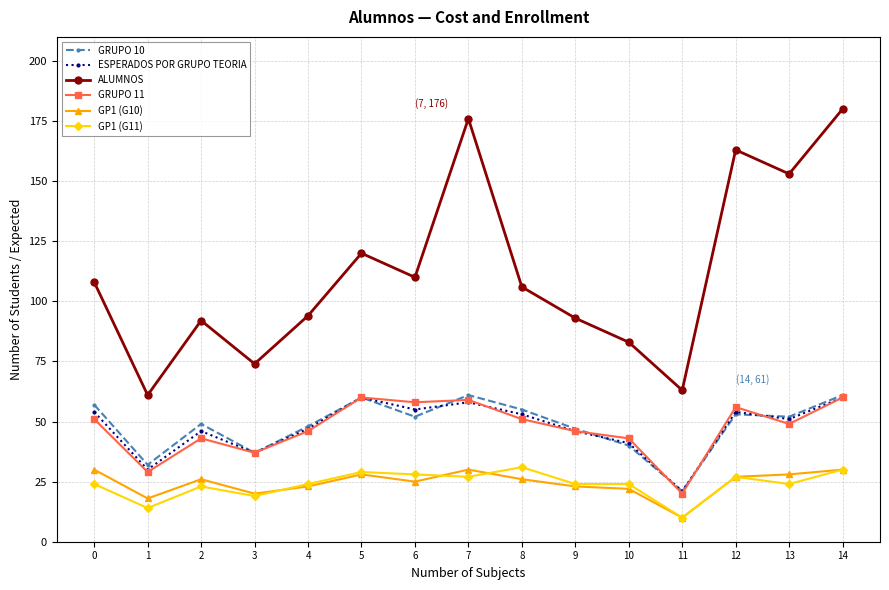

Is the value of GRUPO 11 at 4 greater than the value of ALUMNOS at 9?

No